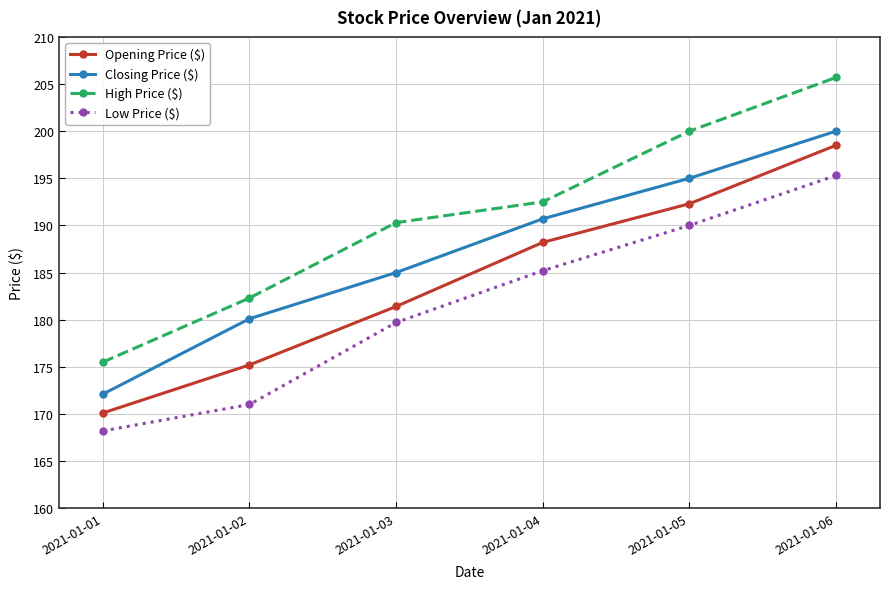

What is the difference between the maximum and minimum values in the Low Price ($) series?

27.1